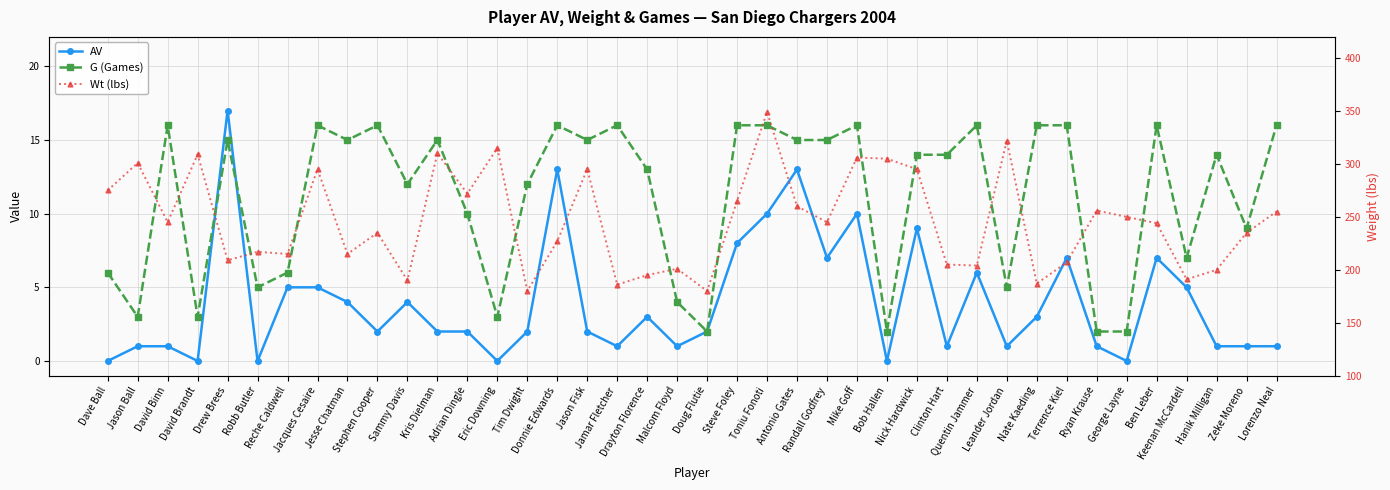

Which has a higher value, Sammy Davis or Ryan Krause?

Sammy Davis